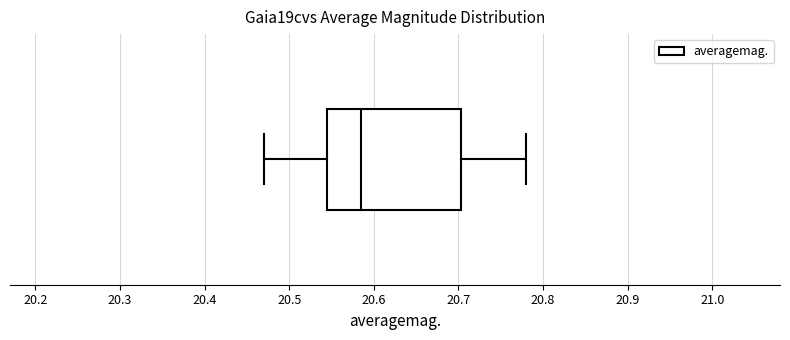

Transcribe this box plot: give where the median line is, the range the box spans, and where the two whiskers end, as read against the x-axis. The values are not printed on the chart, so give them approximately, as read against the axis.

median 20.59, box 20.55 to 20.70, whiskers 20.47 to 20.78